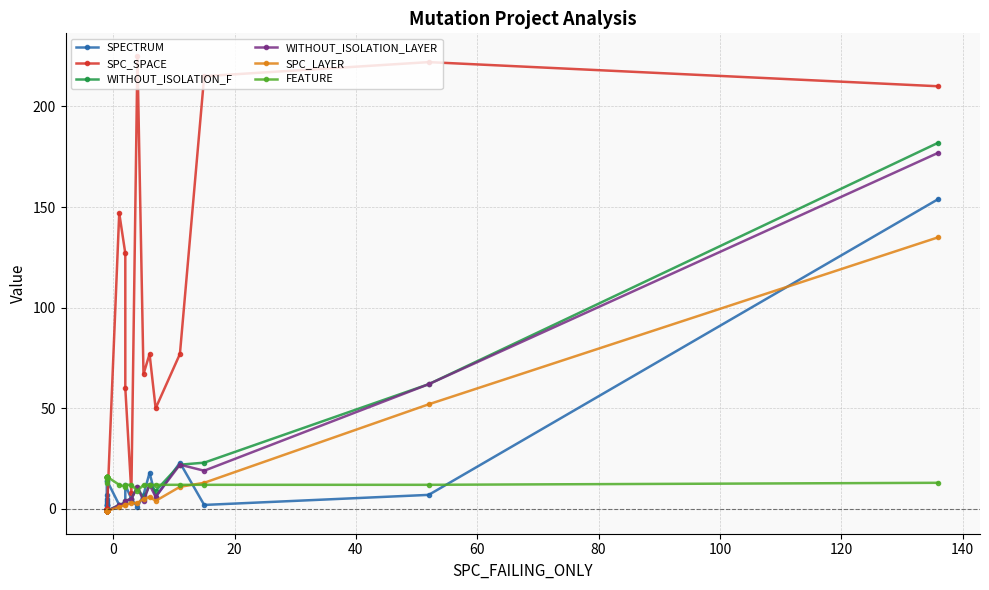

How many series are shown in this chart?

6